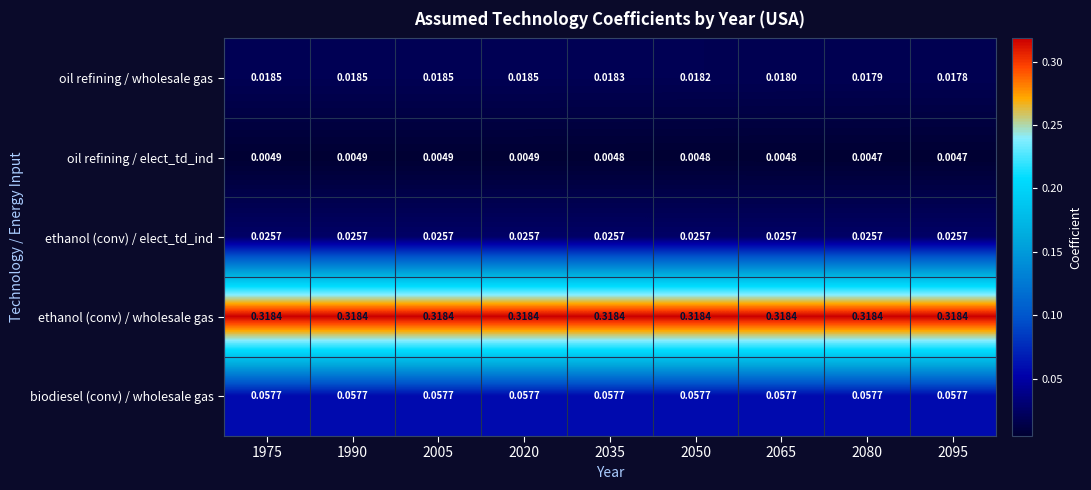

Rank the series at 1990 from lowest to highest value.

oil refining / elect_td_ind, oil refining / wholesale gas, ethanol (conv) / elect_td_ind, biodiesel (conv) / wholesale gas, ethanol (conv) / wholesale gas